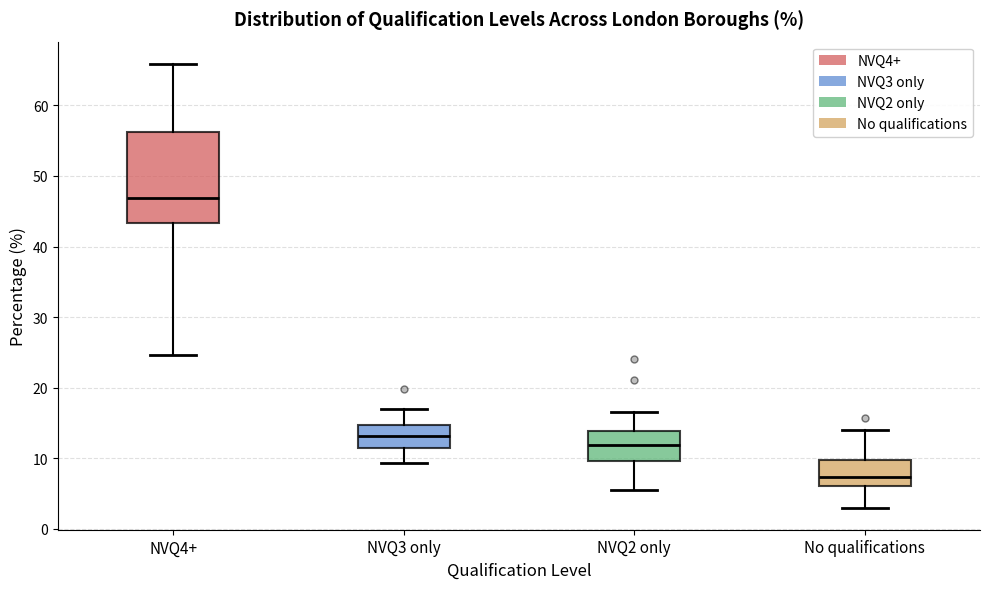

Reading left to right, read every box against the y-axis: the position of its median line, the range the box covers, and the ends of its whiskers. The values are not printed on the chart, so give them approximately, as read against the axis.

NVQ4+: median 47, box 43 to 56, whiskers 25 to 66
NVQ3 only: median 13, box 11 to 15, whiskers 9 to 17
NVQ2 only: median 12, box 10 to 14, whiskers 6 to 17
No qualifications: median 7, box 6 to 10, whiskers 3 to 14